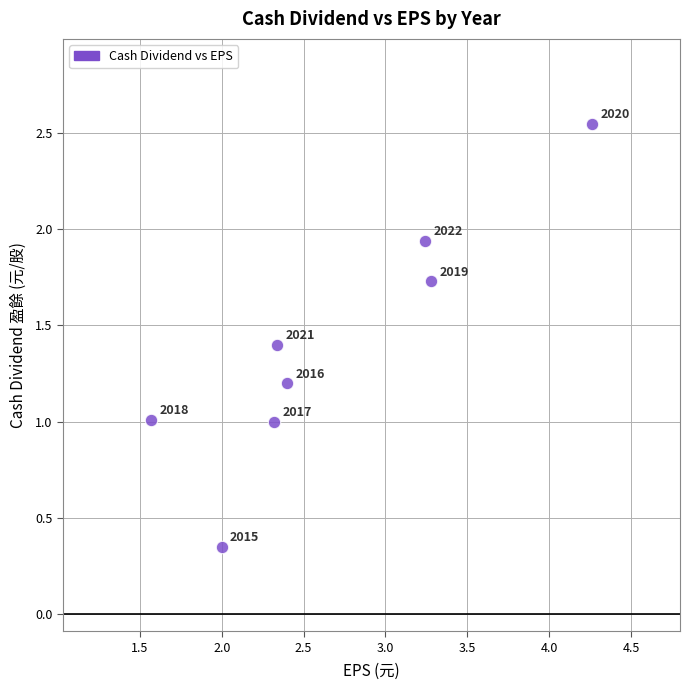

What is the range of Y values (max minus min)?

2.2